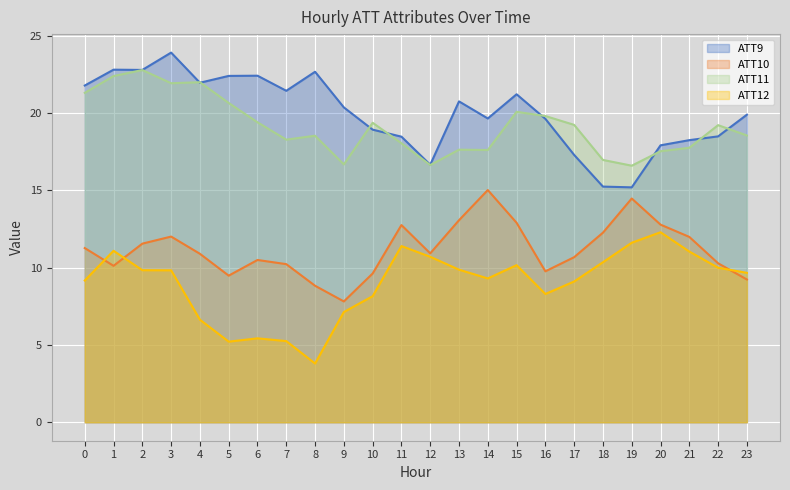

What is the value of the ATT9 point at the 12th from the left?

18.5